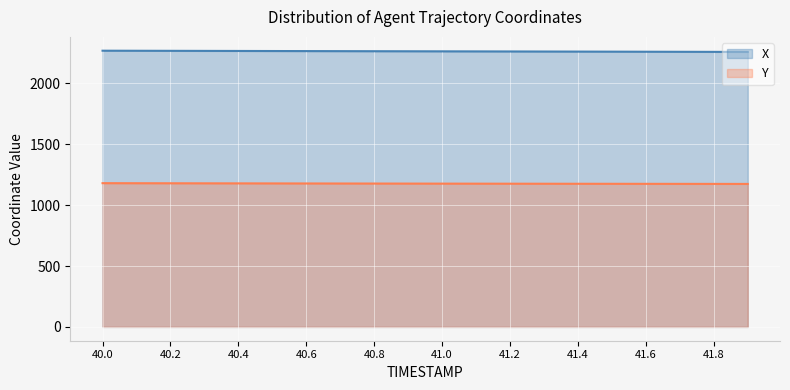

What is the difference between the Y values at 41.3 and 40.5?

2.6